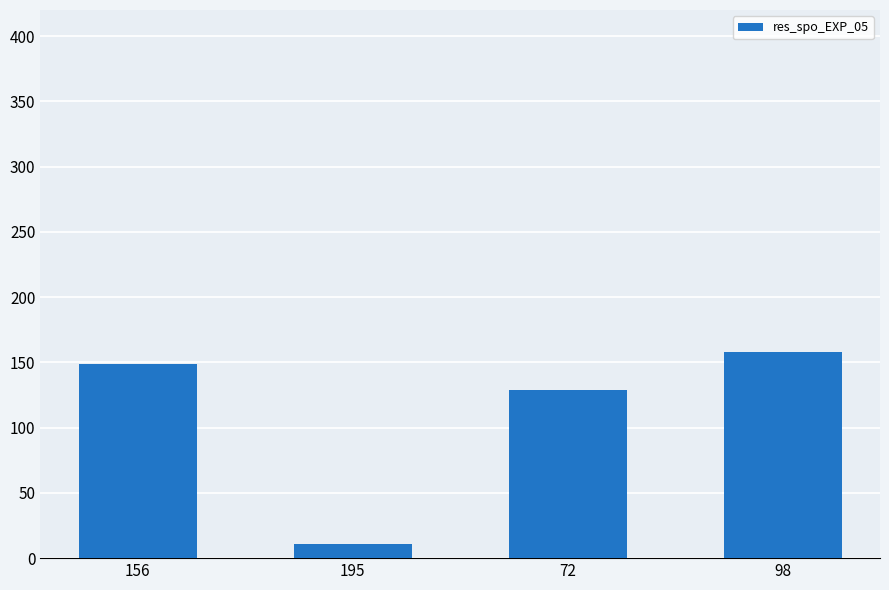

True or false: the data shows 158 at 98.

True